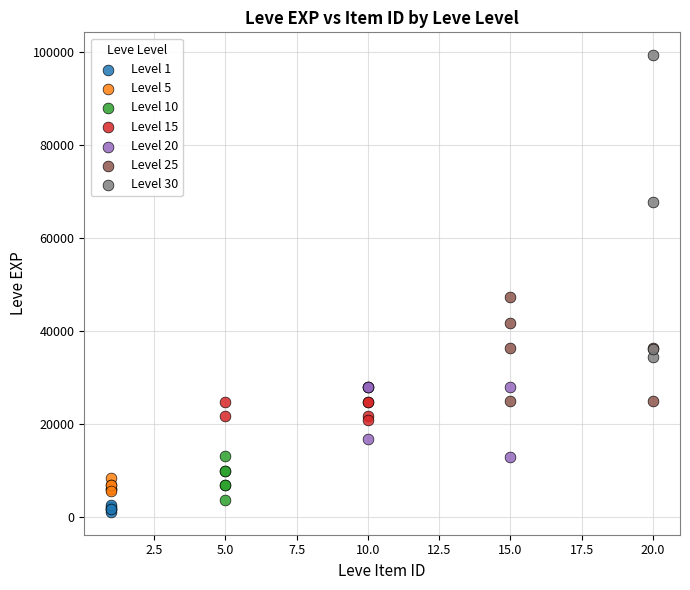

Which series has the largest Y range (max minus min)?

Level 30